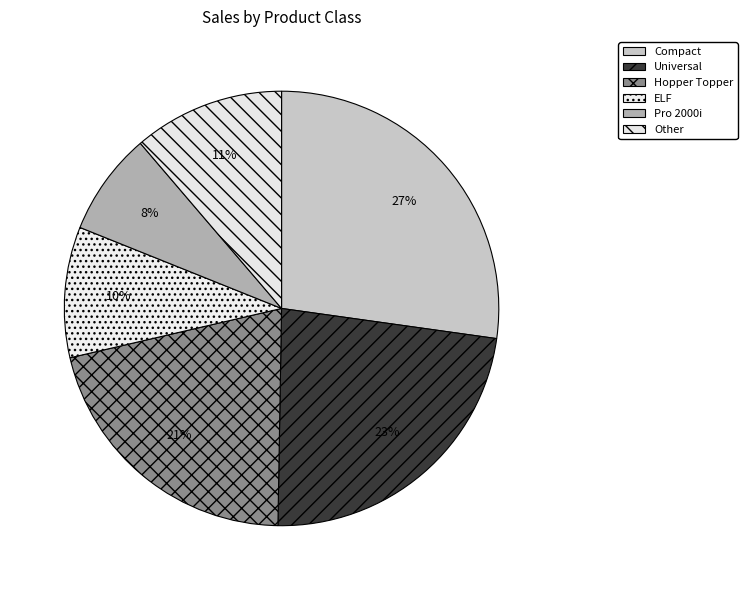

How many segments does this pie chart have?

6